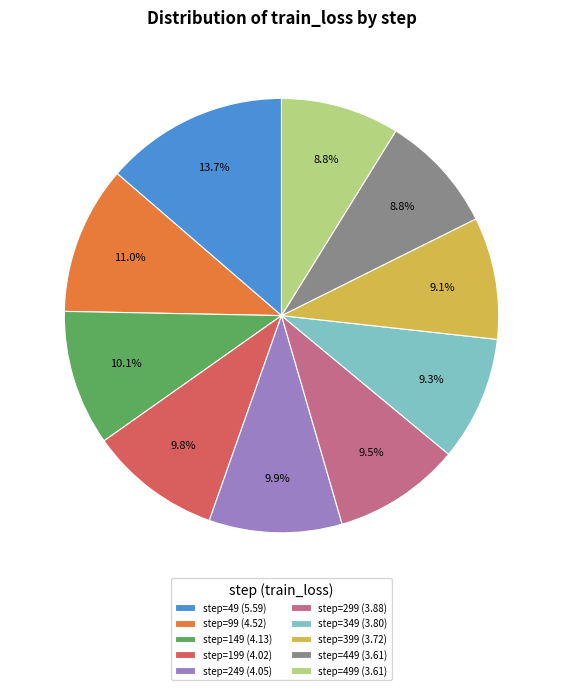

To the nearest percent, what is the average slice percentage?

10%